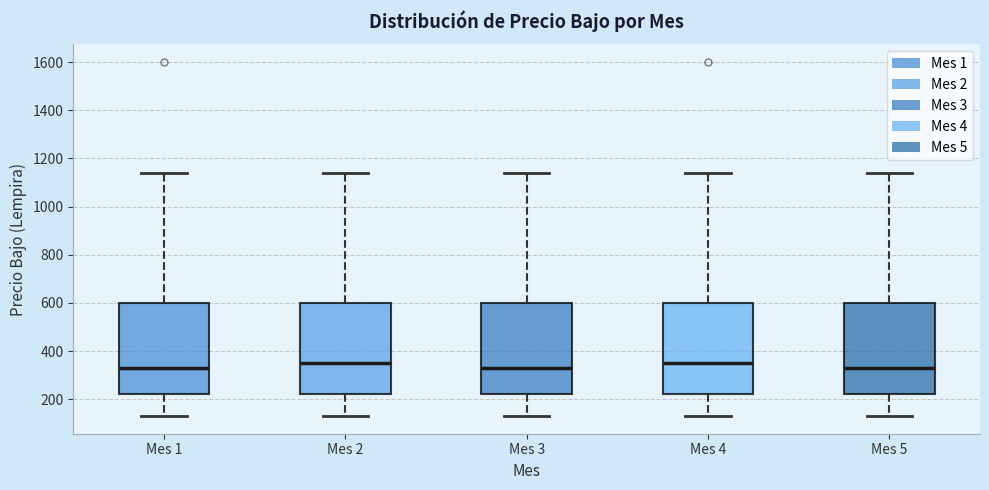

Reading left to right, read every box against the y-axis: the position of its median line, the range the box covers, and the ends of its whiskers. The values are not printed on the chart, so give them approximately, as read against the axis.

Mes 1: median 340, box 220 to 600, whiskers 140 to 1140
Mes 2: median 360, box 220 to 600, whiskers 140 to 1140
Mes 3: median 340, box 220 to 600, whiskers 140 to 1140
Mes 4: median 360, box 220 to 600, whiskers 140 to 1140
Mes 5: median 340, box 220 to 600, whiskers 140 to 1140